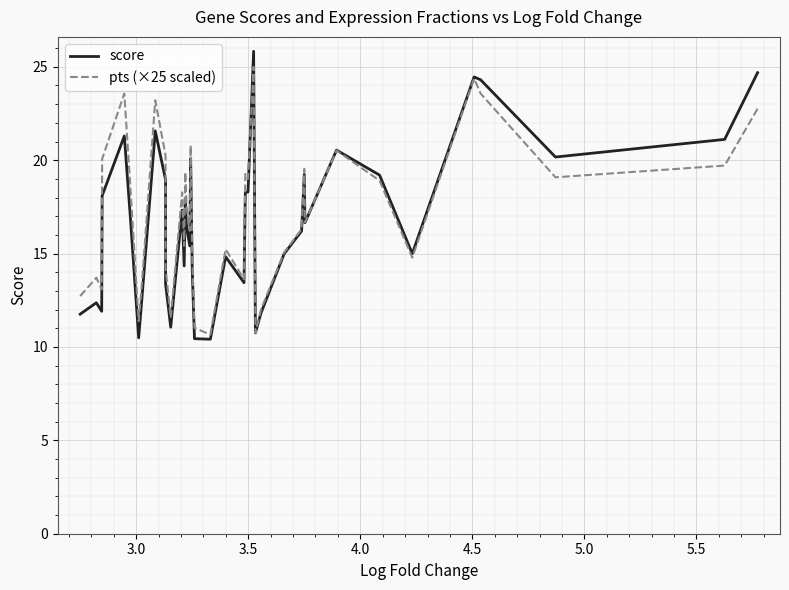

What is the label of the 37th point from the right?

4.0